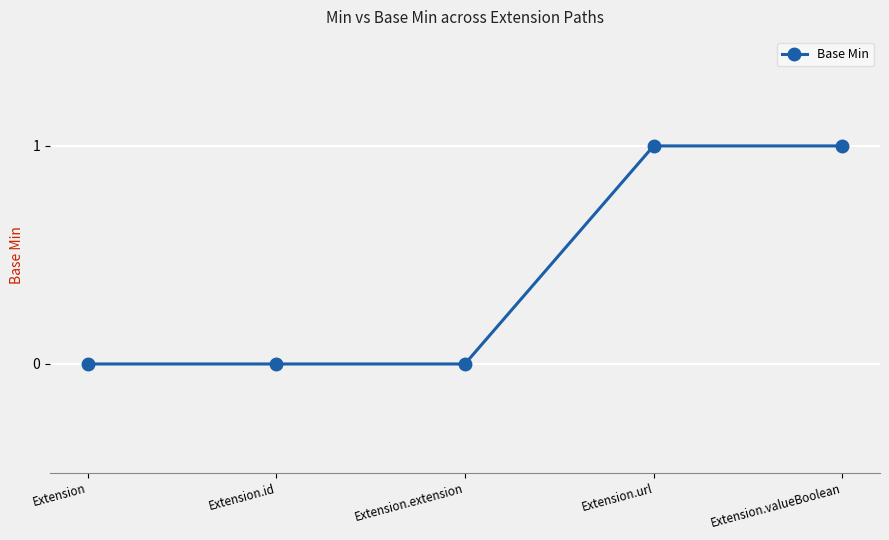

What position from the left is Extension.id?

2